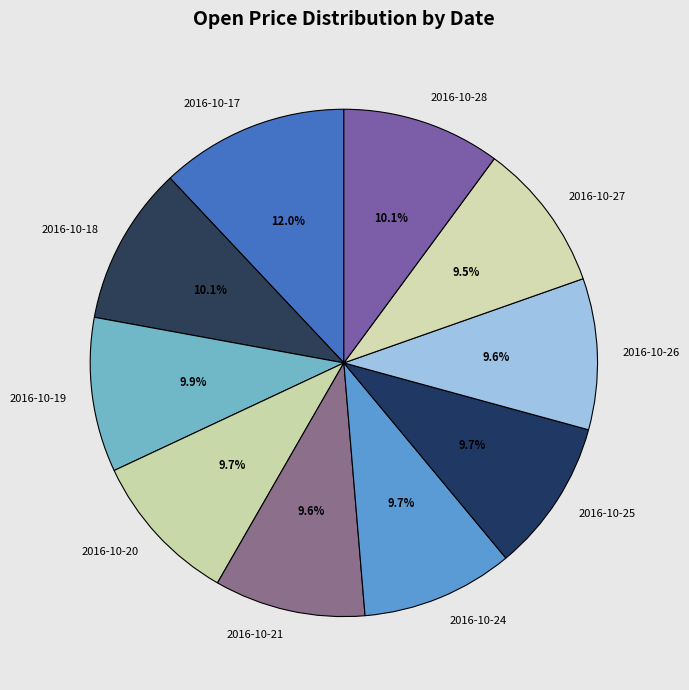

What is the largest slice in the pie chart?

2016-10-17